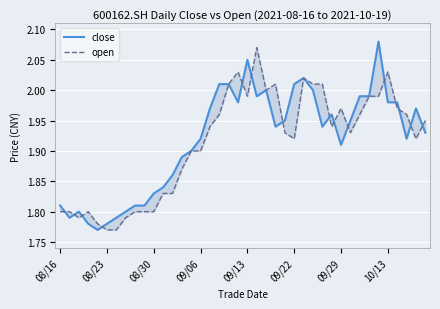

The close series shows 2.7 at 31. True or false?

False